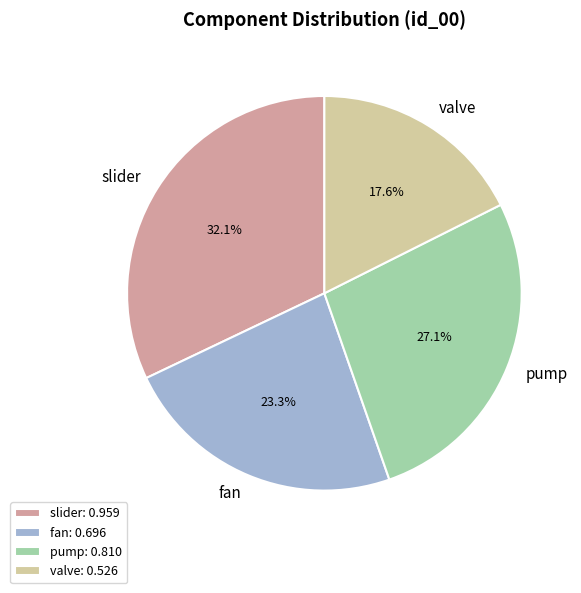

True or false: fan accounts for 12% of the total.

False